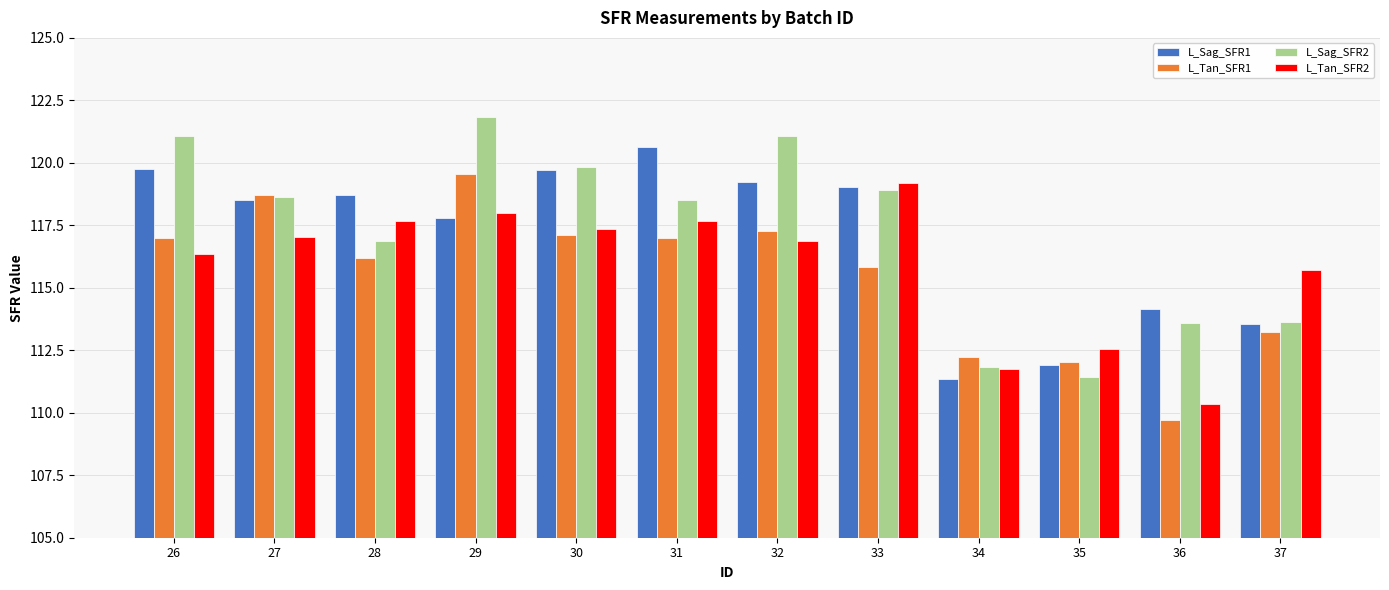

Which series has the largest total across all categories?

L_Sag_SFR2